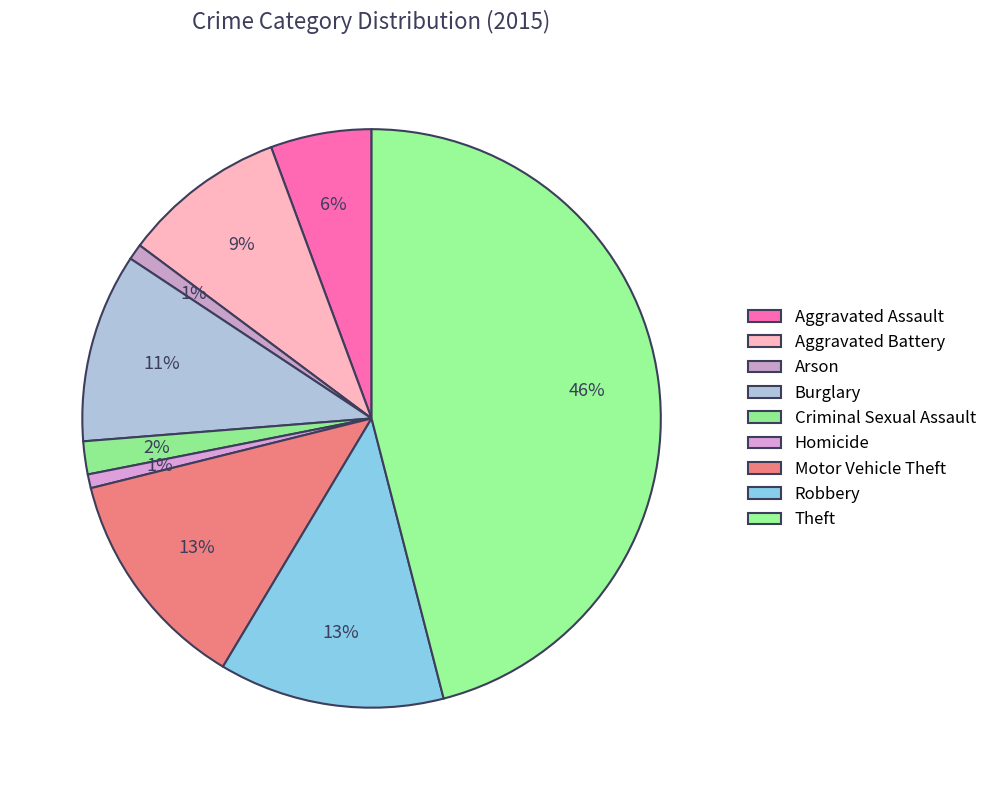

Which slice is the largest?

Theft